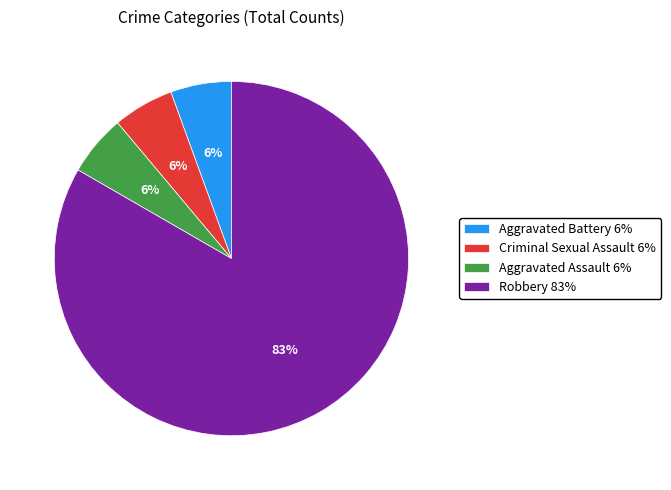

Does any single category account for the majority?

Yes